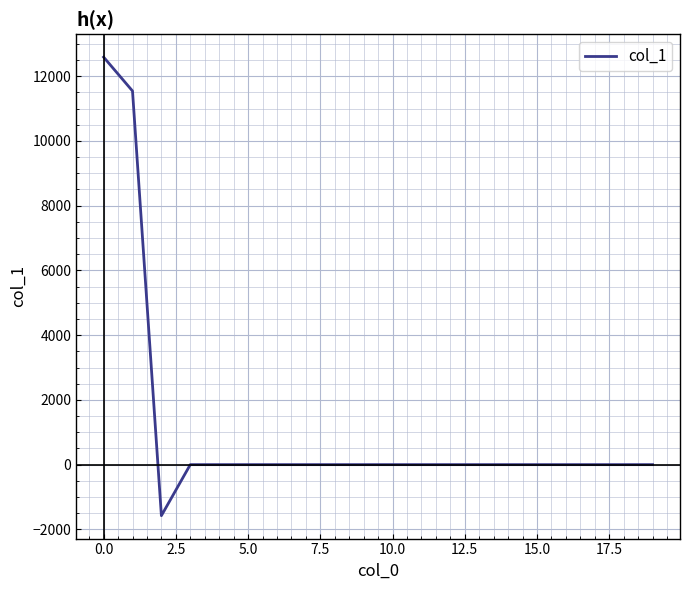

What is the maximum value shown in the chart?

12589.2